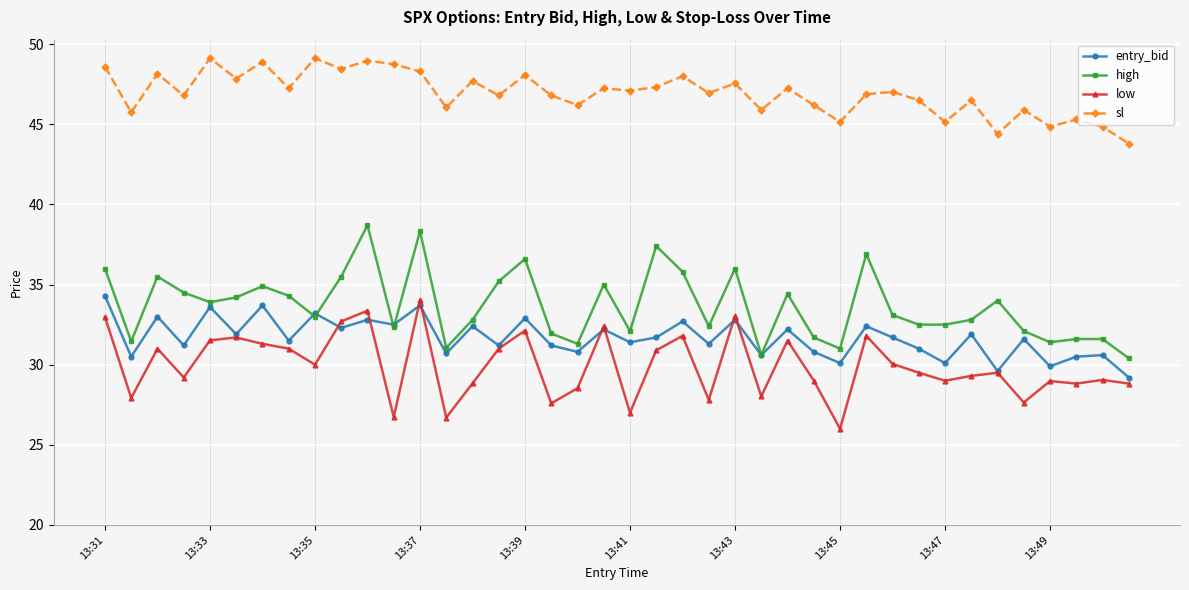

What is the sum of all sl values?

1877.5